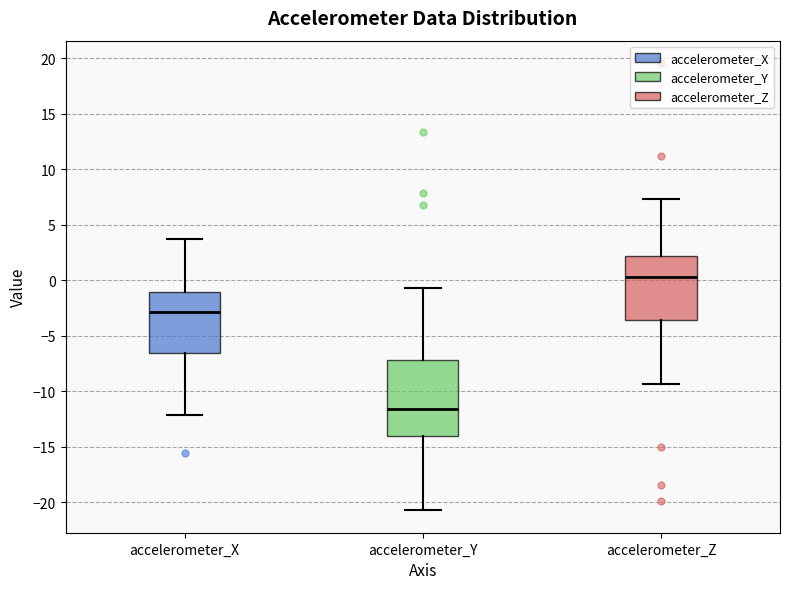

Which box has the lowest median line?

accelerometer_Y